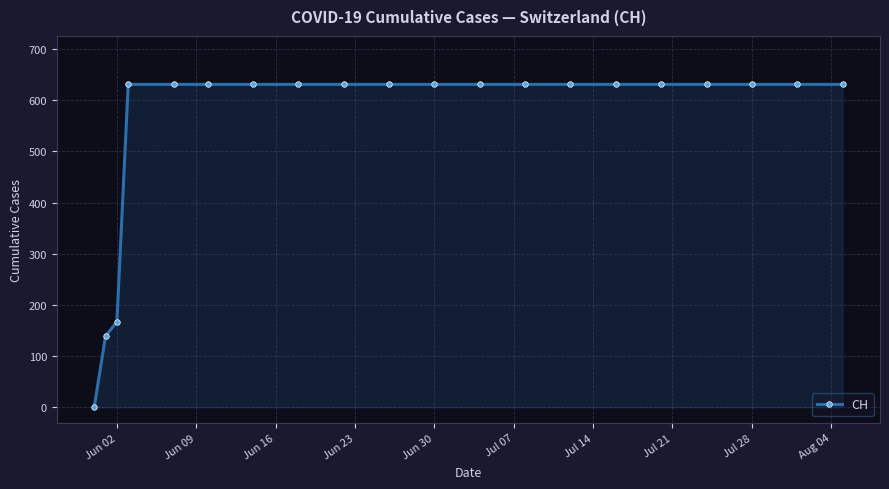

What is the difference between the second highest and second lowest values?

492